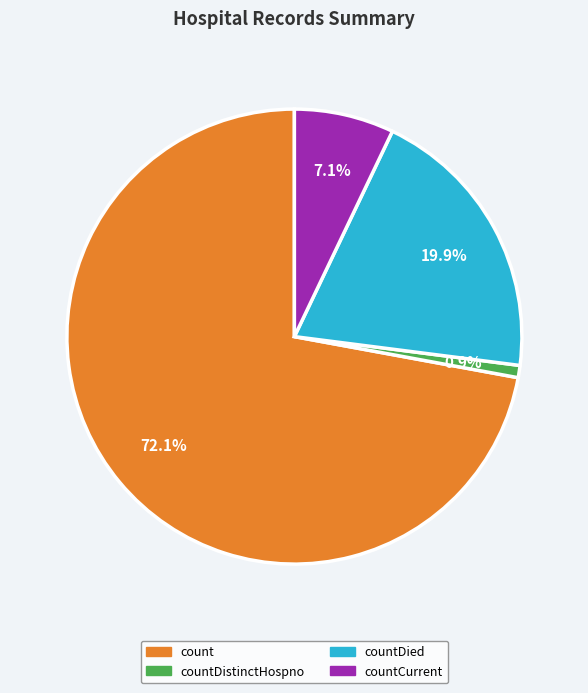

Is there any slice that represents more than half of the pie?

Yes